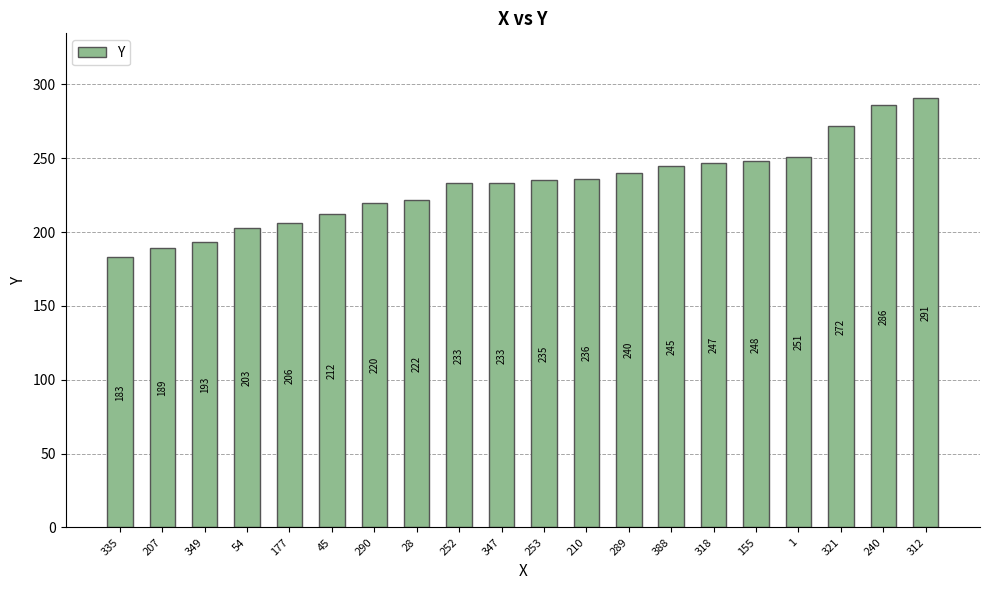

Reading left to right, transcribe all the data shown in this chart.

335=183	207=189	349=193	54=203	177=206	45=212	290=220	28=222	252=233	347=233	253=235	210=236	289=240	388=245	318=247	155=248	1=251	321=272	240=286	312=291